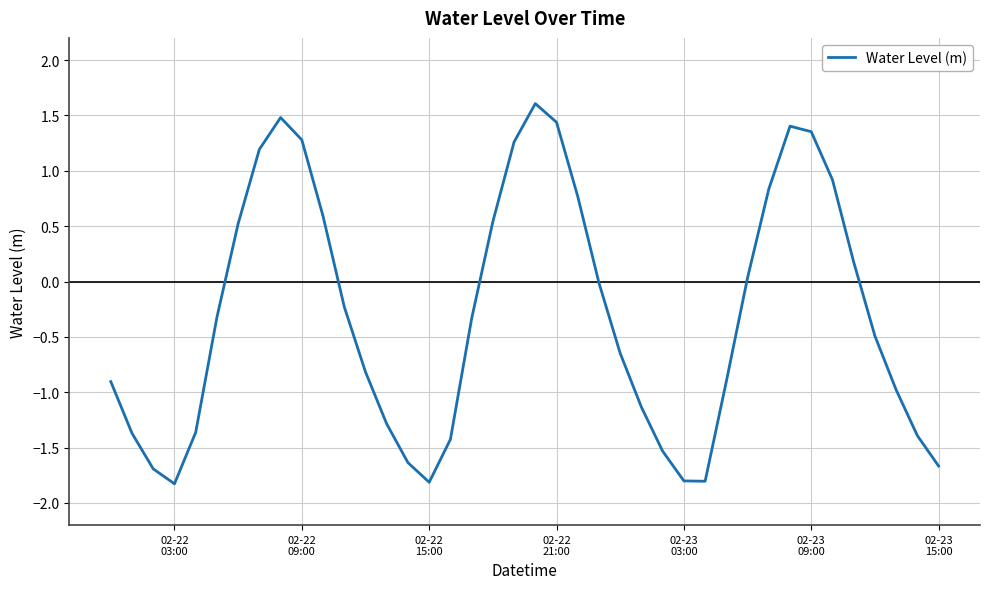

What is the difference between the maximum and minimum values?

3.4